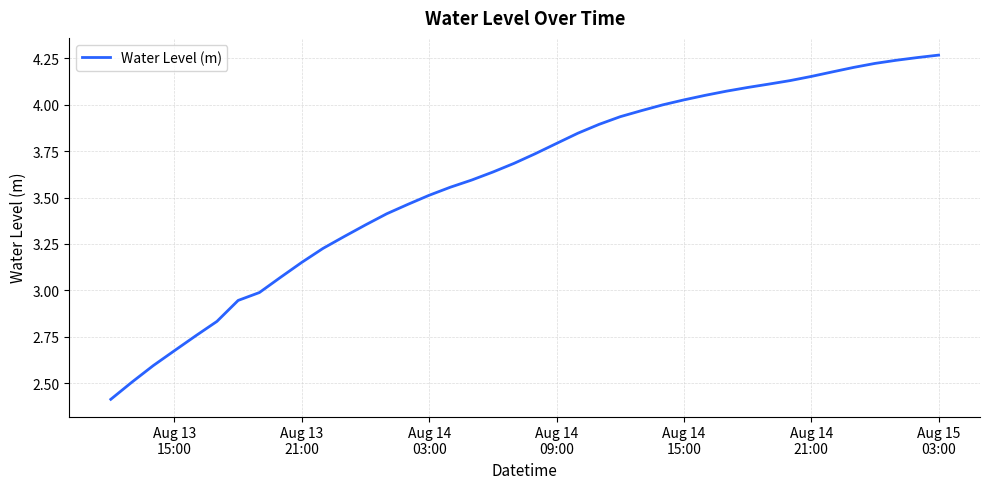

What is the minimum value shown in the chart?

2.4